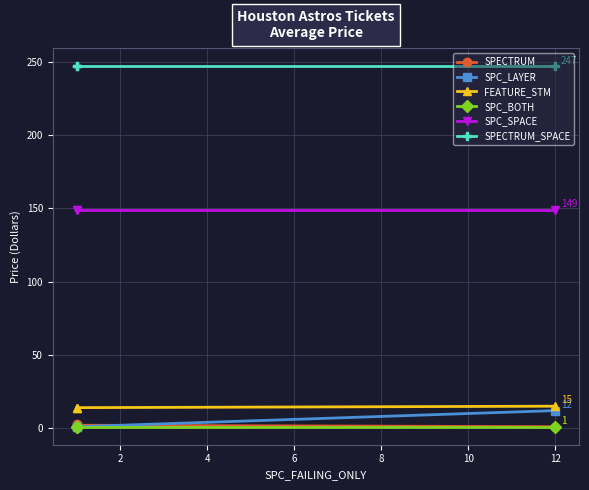

What is the value of the SPC_SPACE point at the 2nd from the left?

149